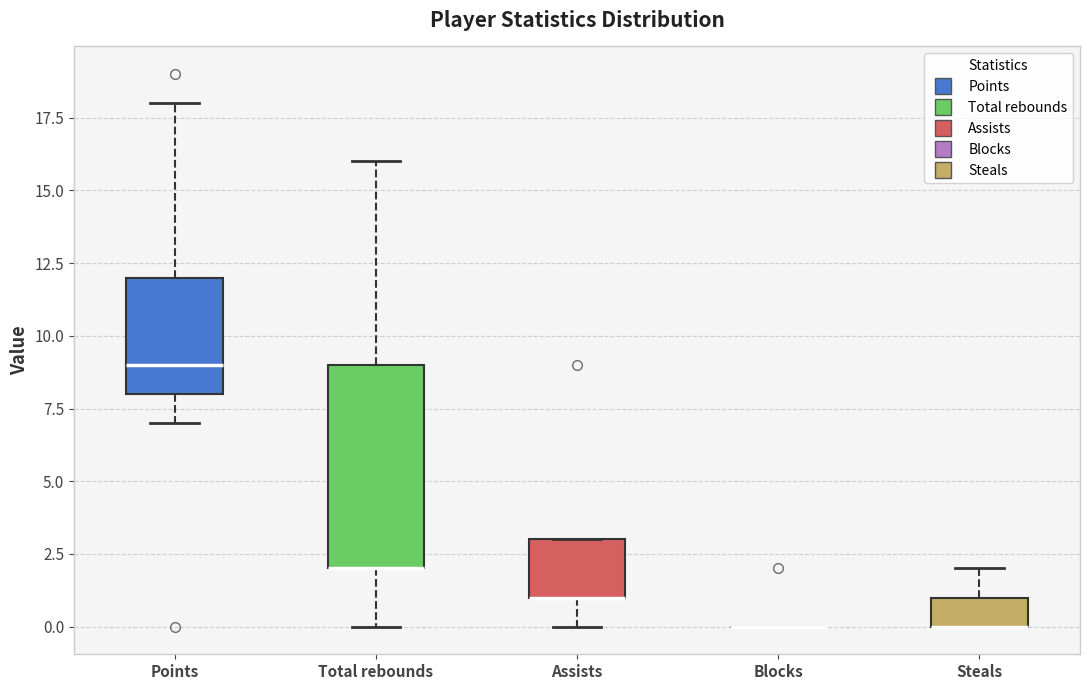

Reading left to right, read every box against the y-axis: the position of its median line, the range the box covers, and the ends of its whiskers. The values are not printed on the chart, so give them approximately, as read against the axis.

Points: median 9, box 8 to 12, whiskers 7 to 18
Total rebounds: median 2 (drawn on the box's lower edge), box 2 to 9, whiskers 0 to 16
Assists: median 1 (drawn on the box's lower edge), box 1 to 3, whiskers 0 to 3
Blocks: box collapsed to a line at 0, whiskers 0 to 0
Steals: median 0 (drawn on the box's lower edge), box 0 to 1, whiskers 0 to 2